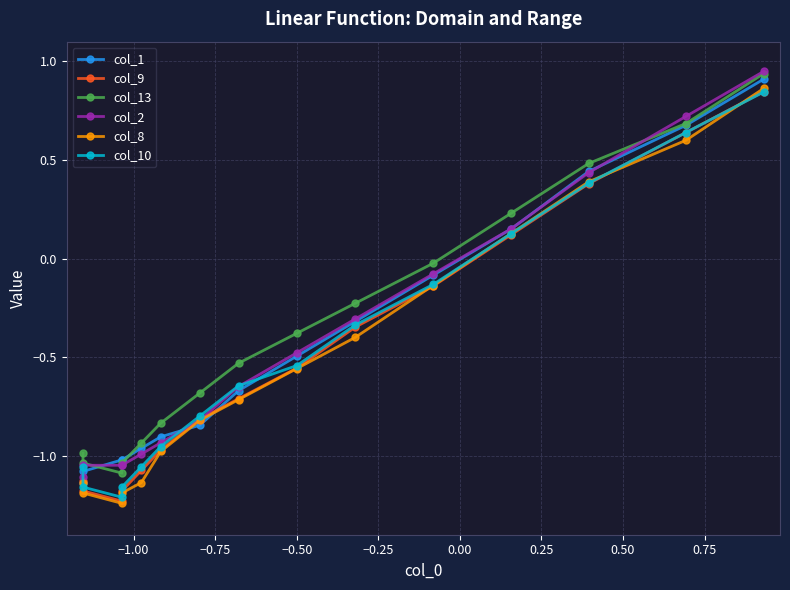

Which series has the largest total across all categories?

col_13